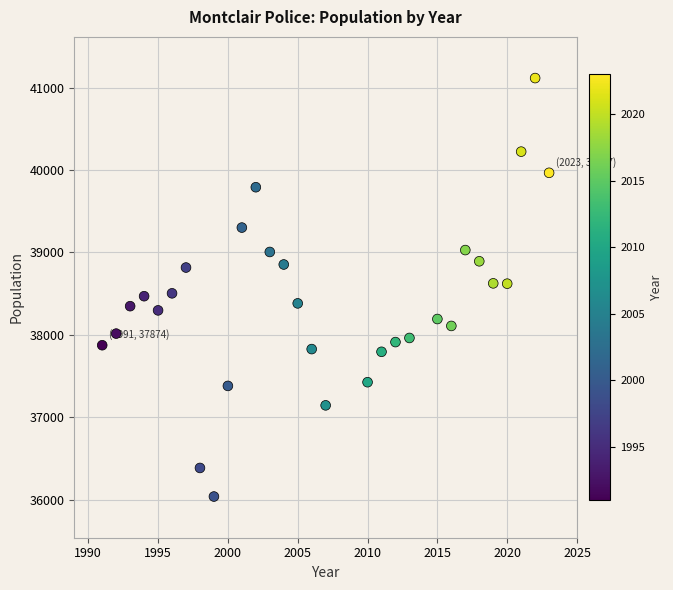

What is the range of X values (max minus min)?

32